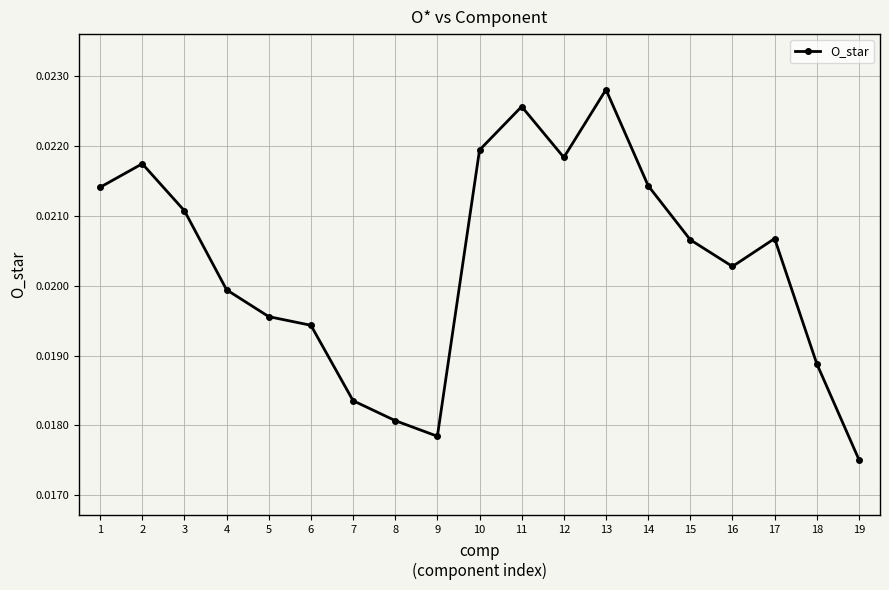

Which label corresponds to the largest value in the chart?

13